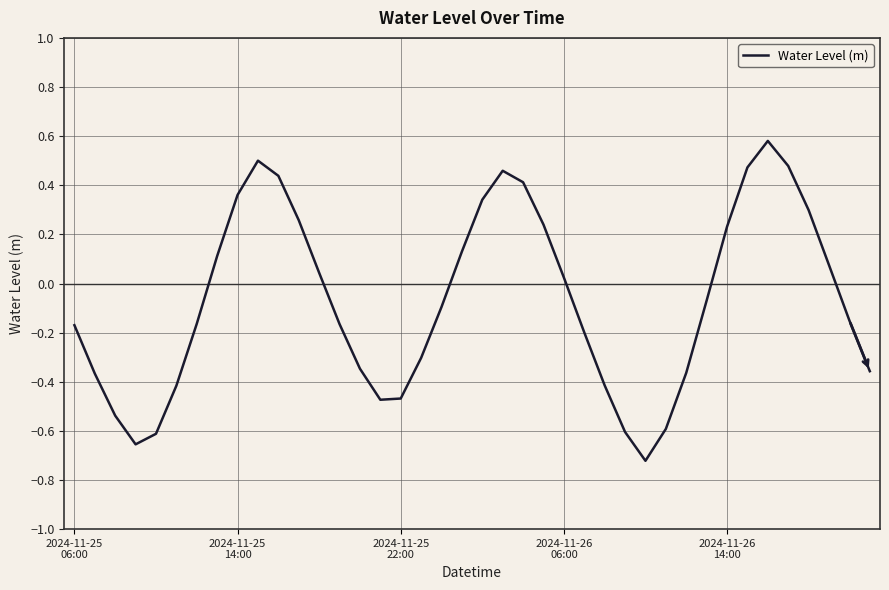

What is the maximum value shown in the chart?

0.6